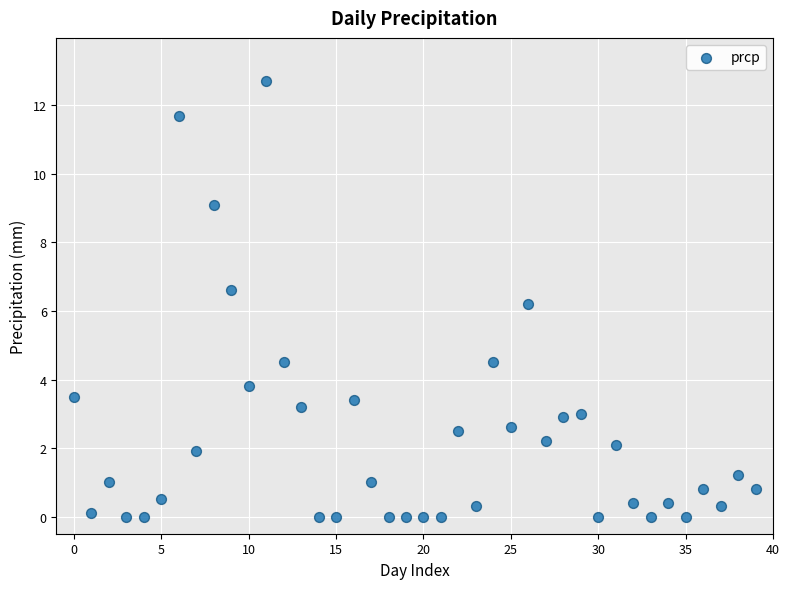

What Y value in the scatter plot is closest to 6?

6.2